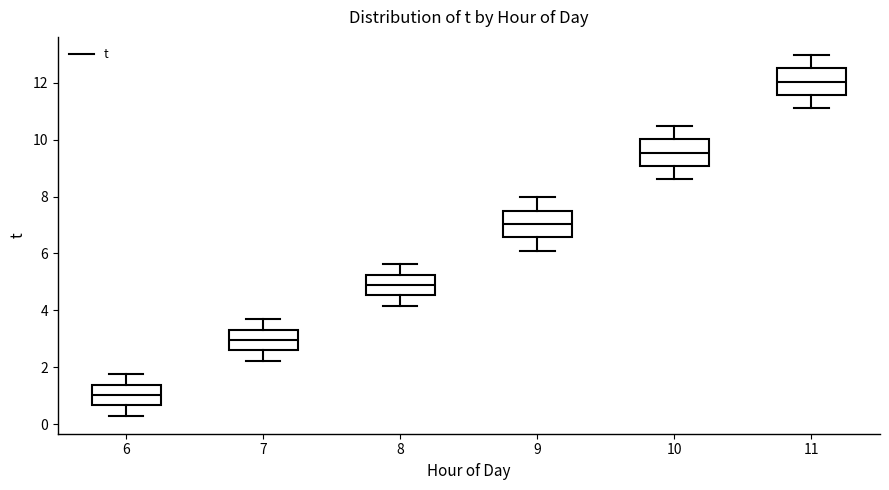

Which box has the highest median line?

11